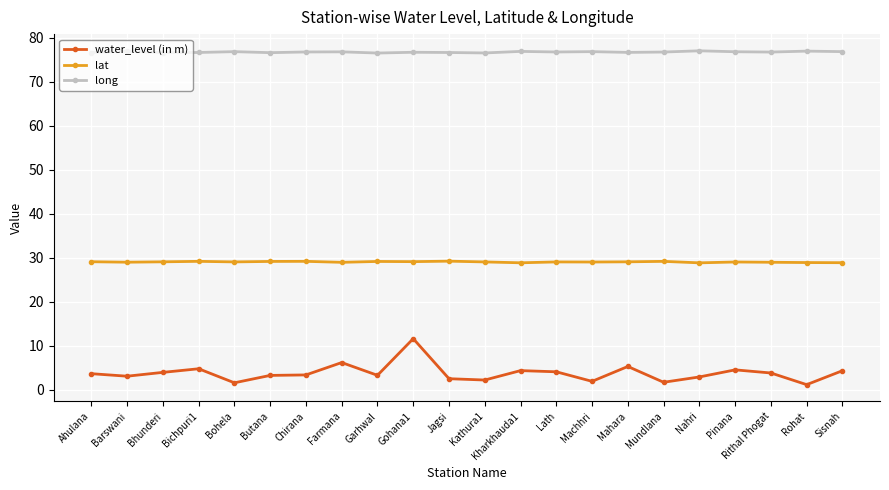

What is the maximum value shown in the chart?

77.0